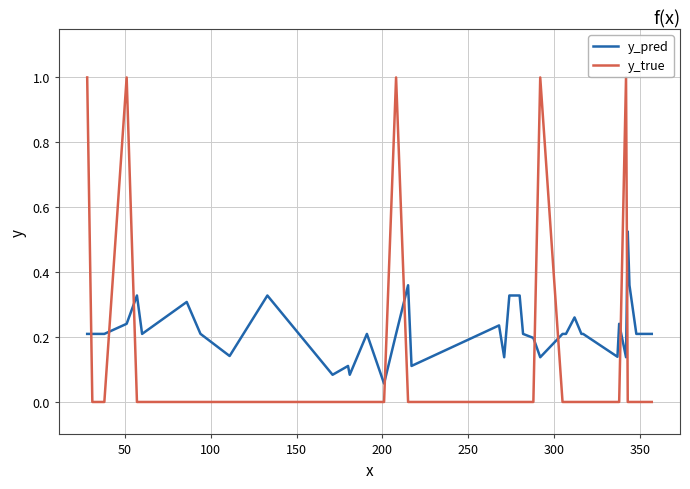

Which series has the largest total across all categories?

y_pred